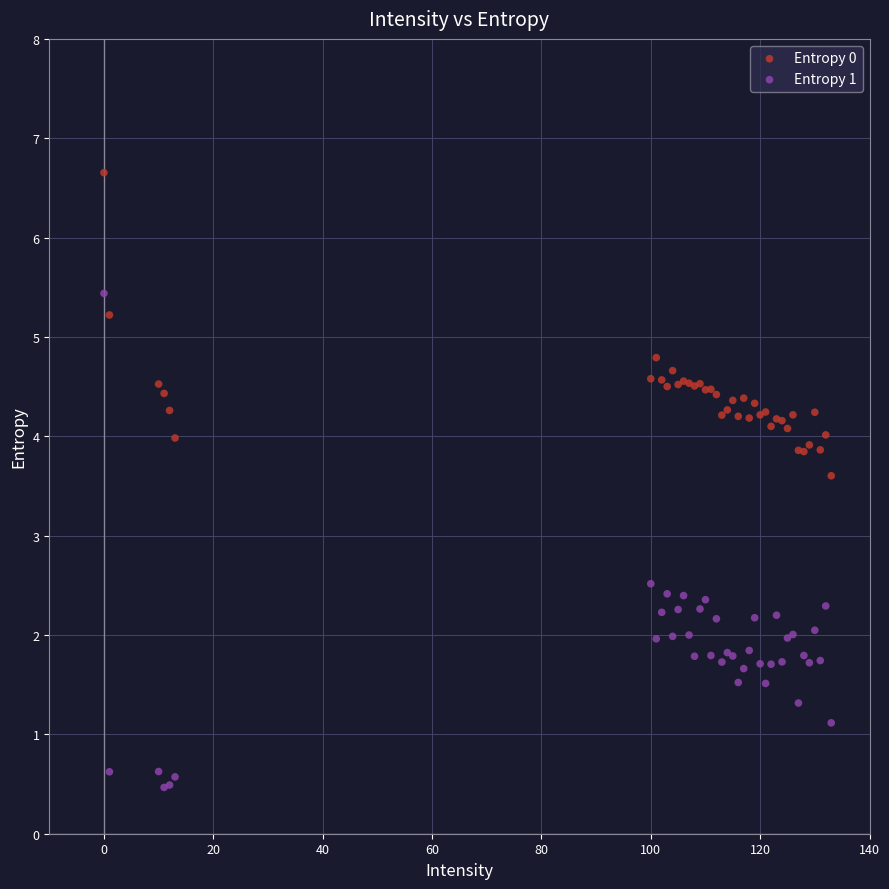

What are all the series names shown in the legend?

Entropy 0, Entropy 1